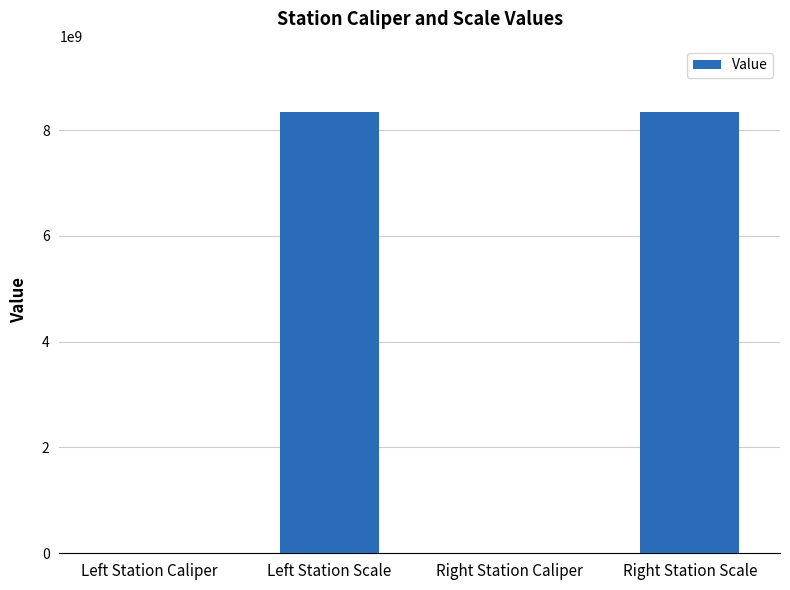

What is the change in value from Left Station Scale to Right Station Caliper?

-8339993143